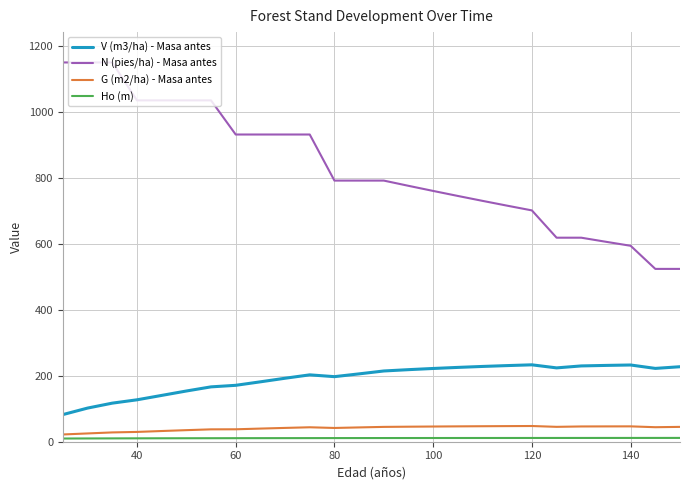

What is the sum of all G (m2/ha) - Masa antes values?

1056.5